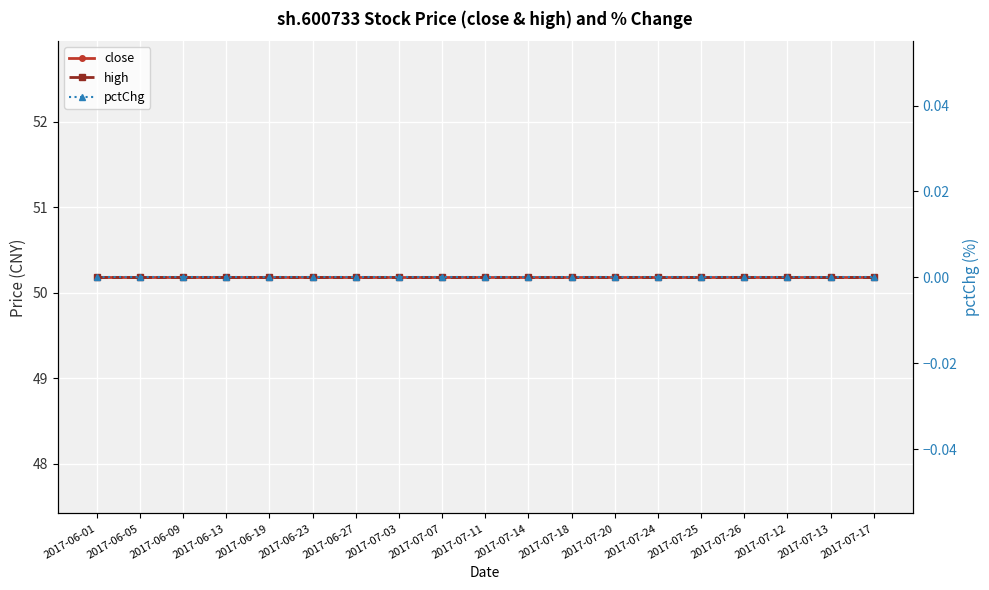

What is the average value of the close series?

50.2